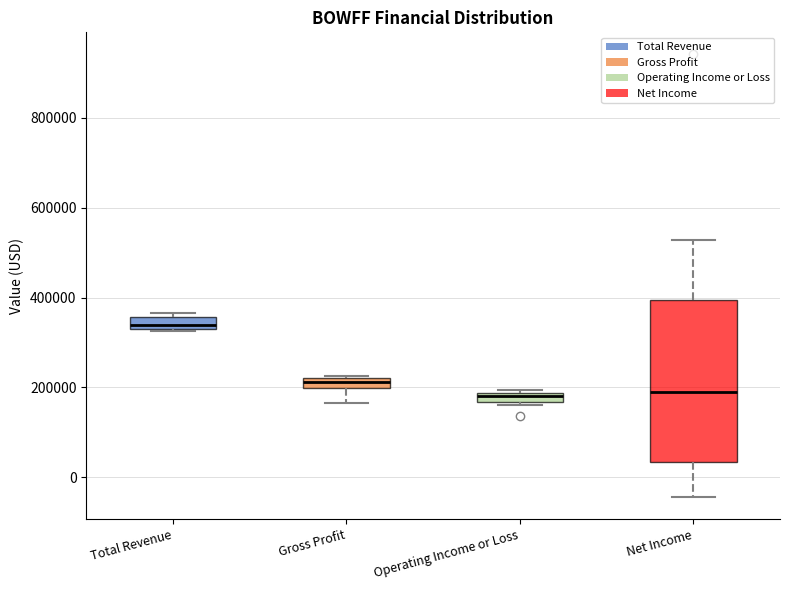

Which box's median line is the highest?

Total Revenue